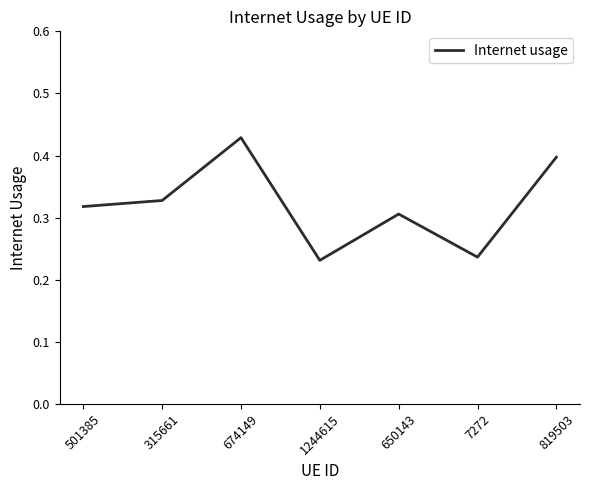

What position from the right is 819503?

1